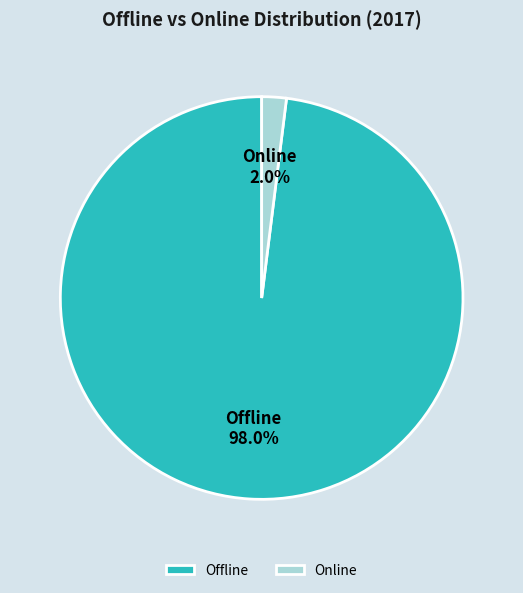

To the nearest percent, what is the combined percentage of Online and Offline?

100%